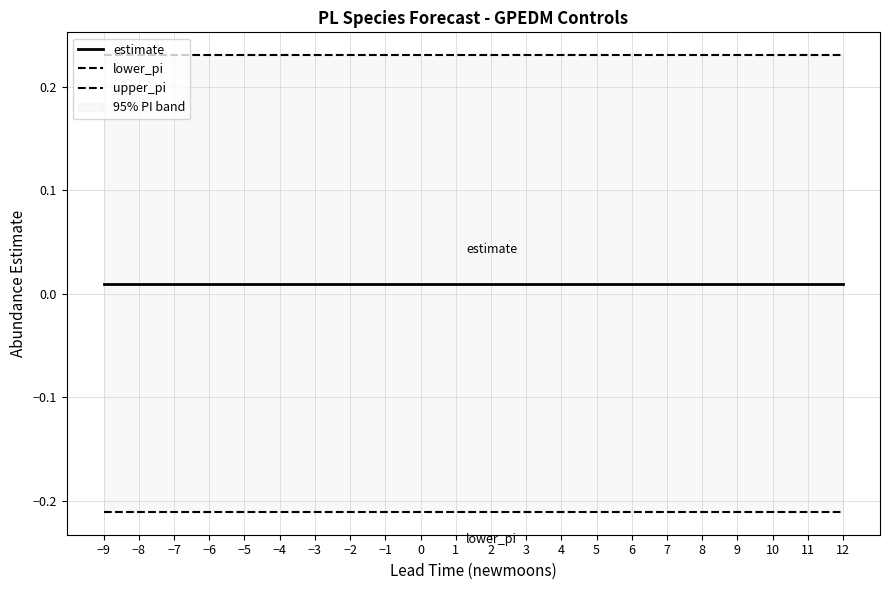

Is it true that estimate equals 0.0 at 8?

False